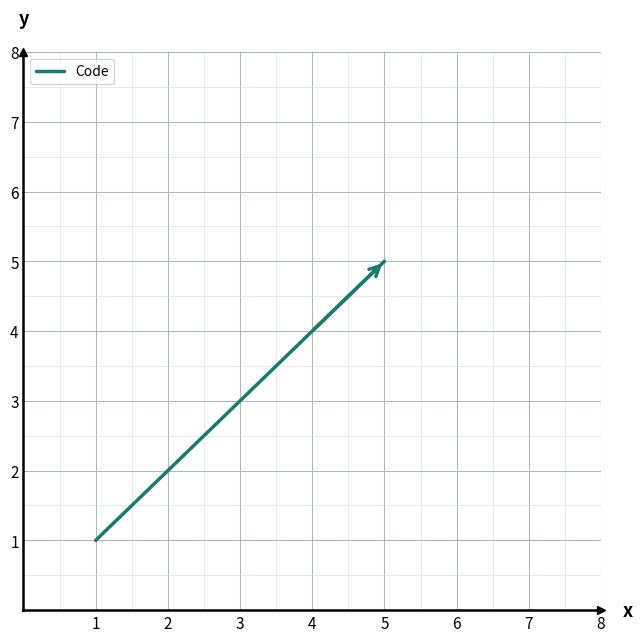

Between 4 and 3, which is larger?

4